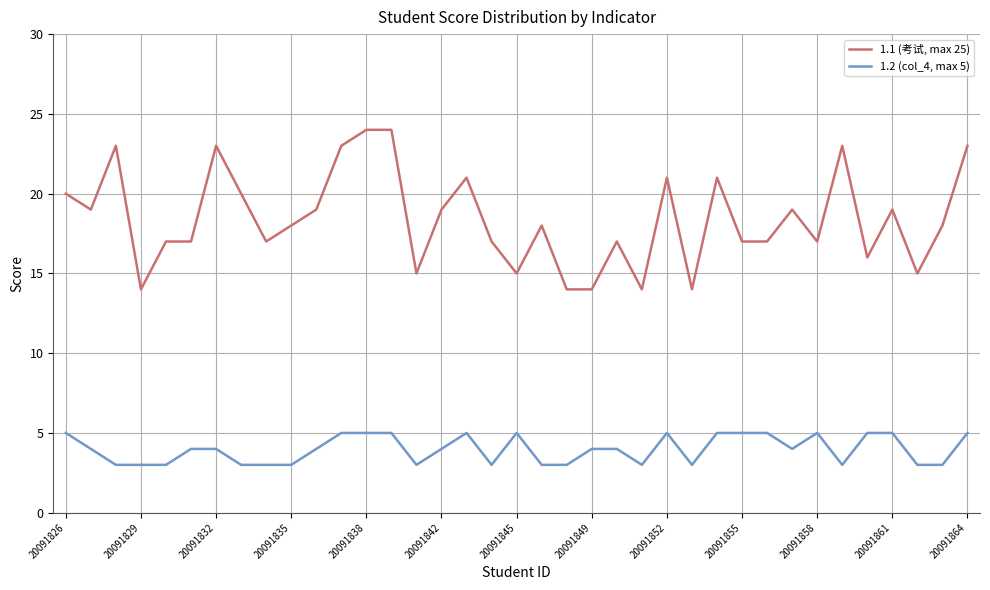

True or false: 1.2 (col_4, max 5) and 1.1 (考试, max 25) intersect in this chart.

False